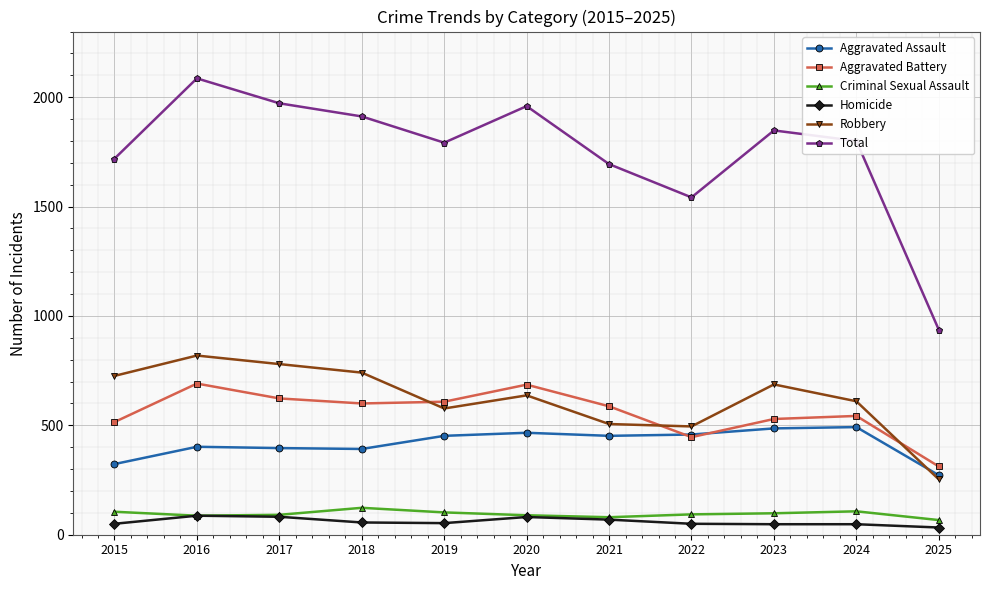

At which category is the sum across all series the highest?

2016